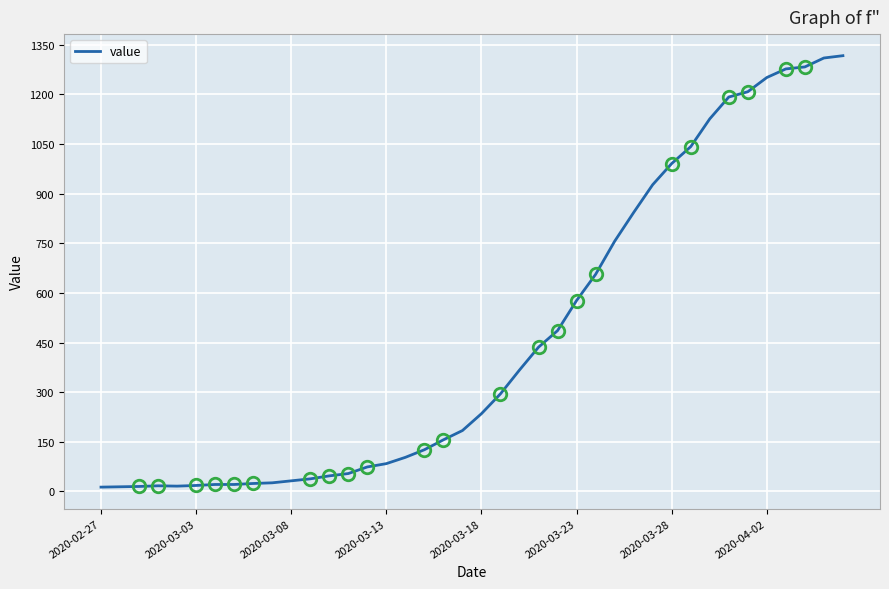

What is the maximum value shown in the chart?

1317